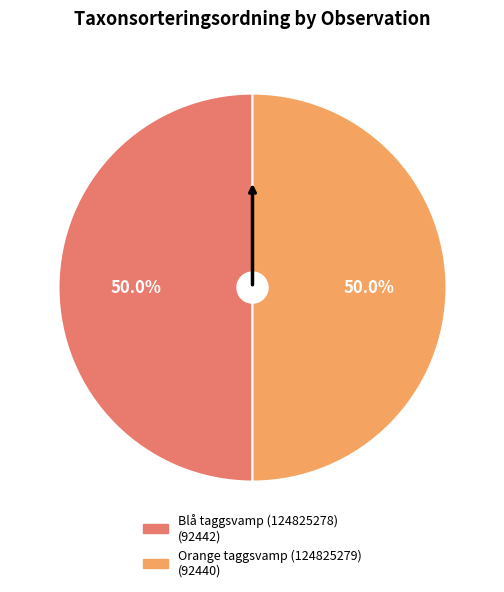

How many segments does this pie chart have?

2